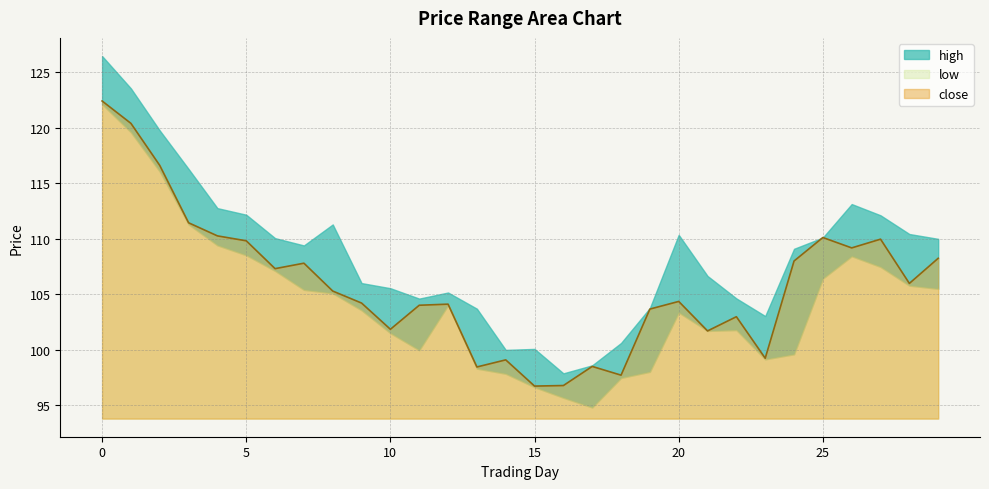

How many lines are shown in the chart?

3